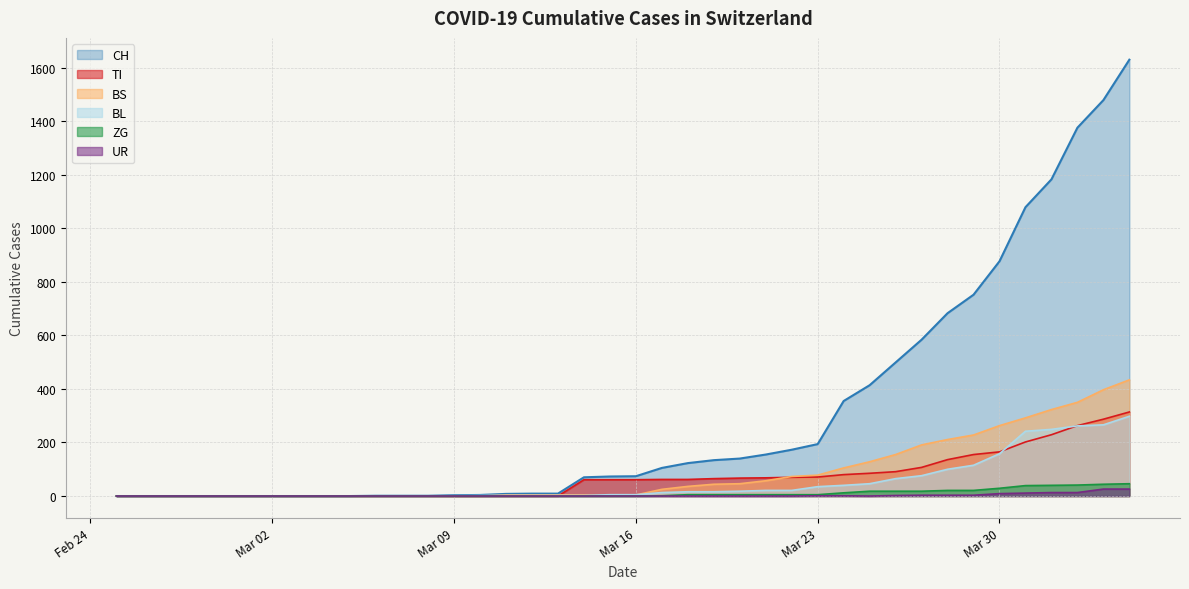

Which series has the largest range (max minus min)?

CH